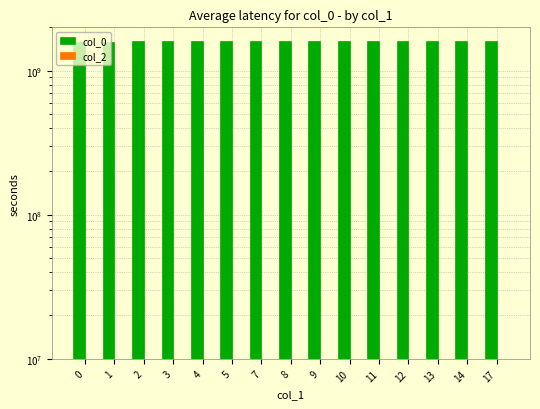

What is the value of the col_0 bar at the 15th from the left?

1597162024